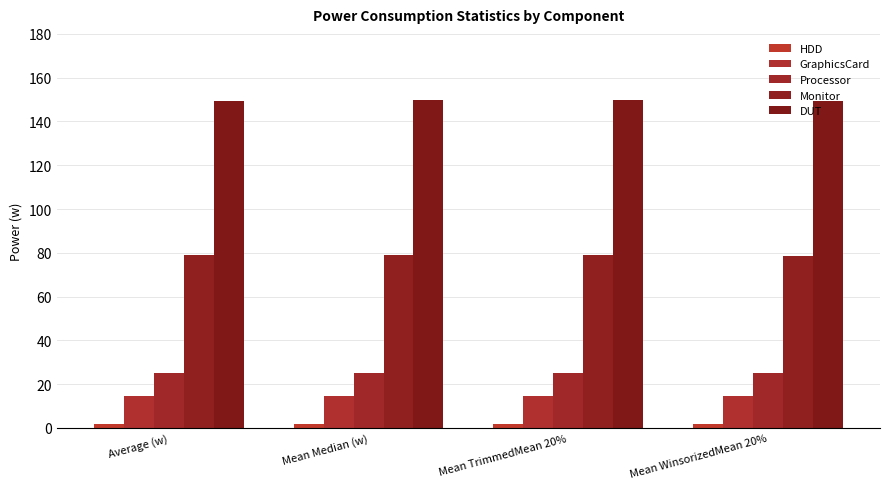

Which series has the largest range (max minus min)?

DUT